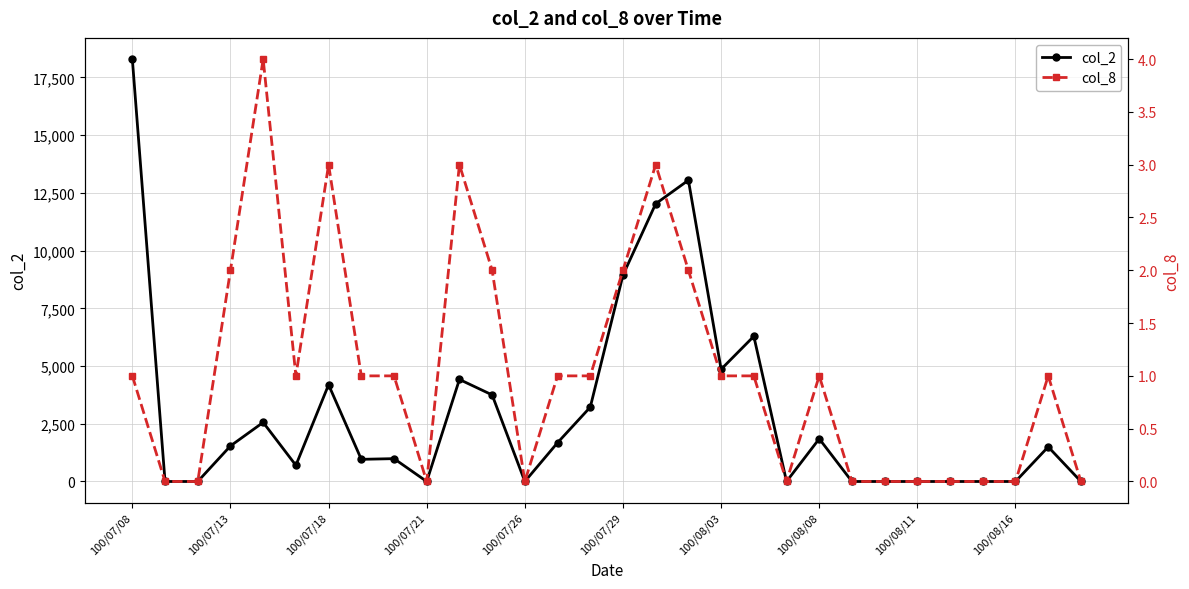

True or false: col_8 and col_2 intersect in this chart.

False